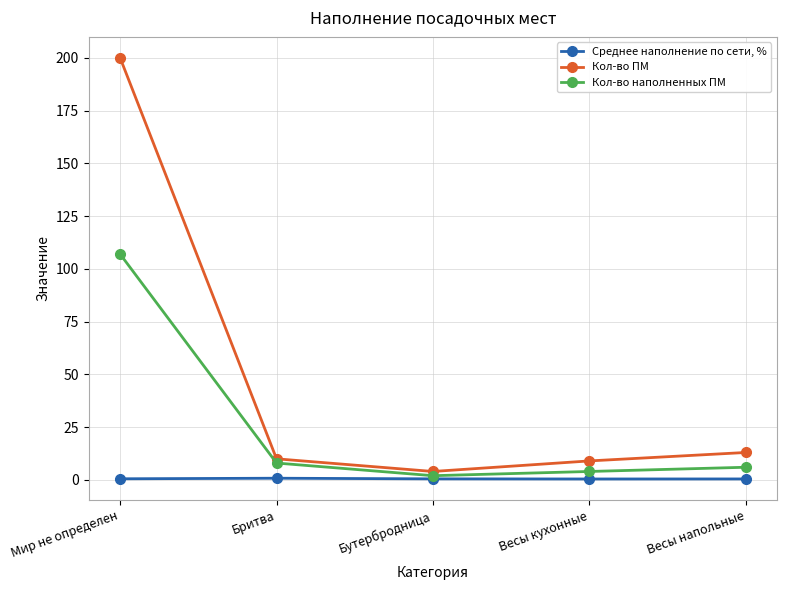

What is the average value of the Кол-во ПМ series?

47.2